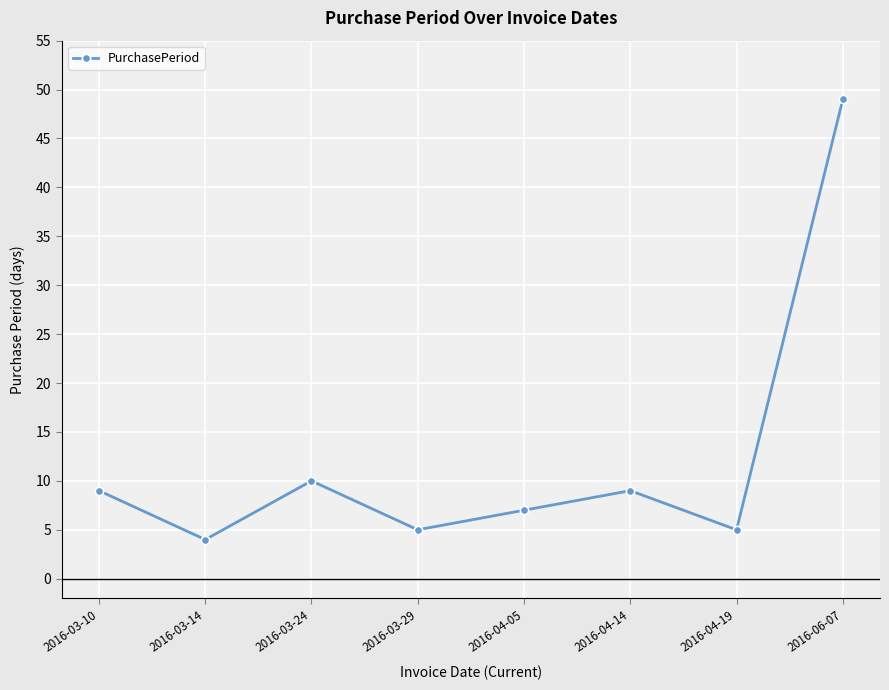

The value at 2016-04-19 is 5. True or false?

True